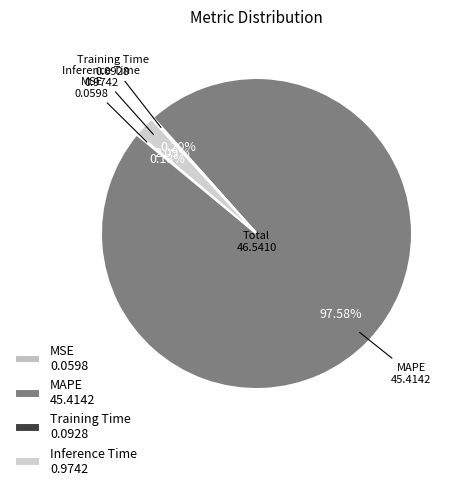

Combined, what portion of the pie is MAPE and Inference Time?

99.7%